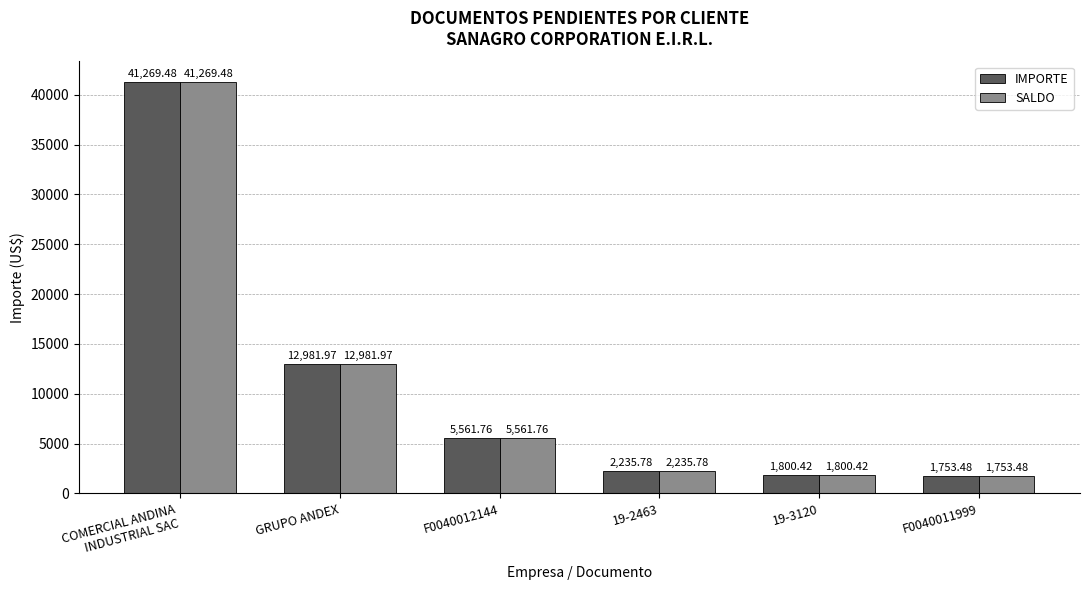

Is it true that SALDO equals 72335.4 at COMERCIAL ANDINA
INDUSTRIAL SAC?

False